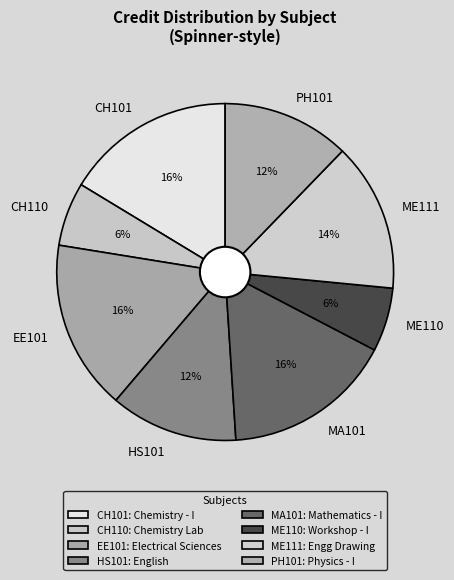

Is it true that ME111 is 25% of the pie?

False